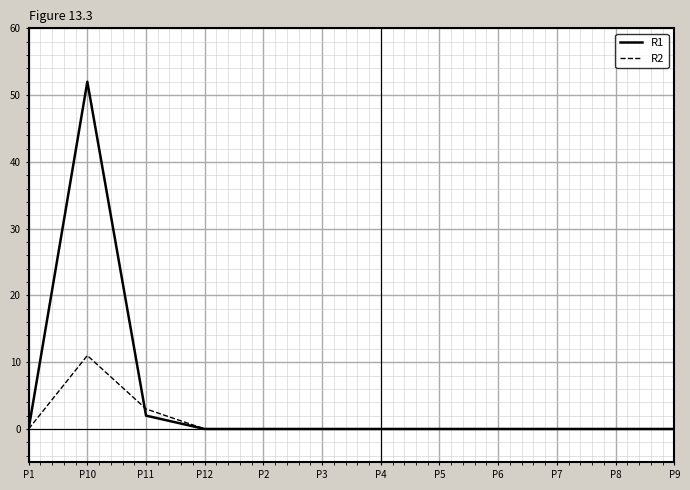

The value of R2 at P6 is -7. True or false?

False